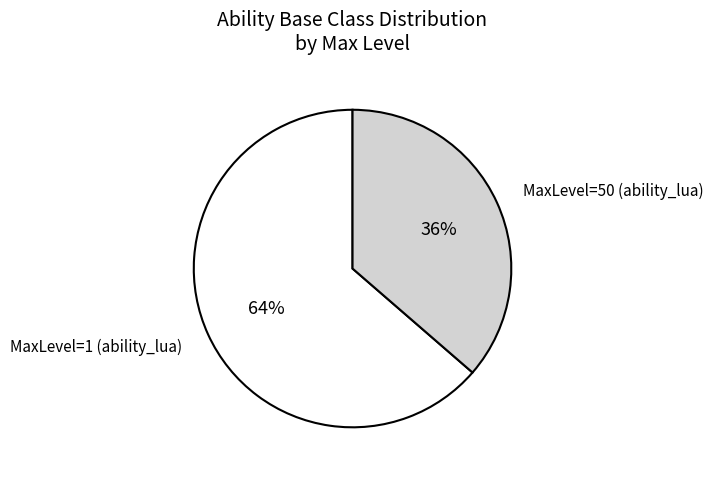

Which category has the biggest portion of the pie?

MaxLevel=1 (ability_lua)